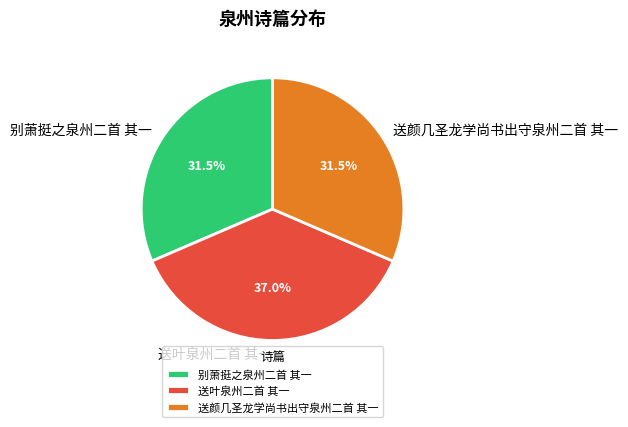

Between 送叶泉州二首 其一 and 送颜几圣龙学尚书出守泉州二首 其一, which is larger?

送叶泉州二首 其一